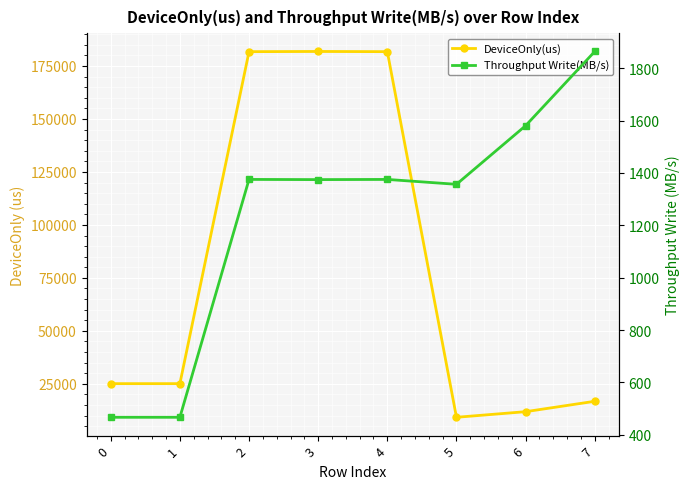

Reading left to right, what are all the values shown in this chart?

DeviceOnly(us): 25092.1	25092.3	181764.1	181854.9	181765.1	9213.1	11862.1	16764.3
Throughput Write(MB/s): 467.0	467.0	1375.4	1374.7	1375.4	1356.8	1580.7	1864.1